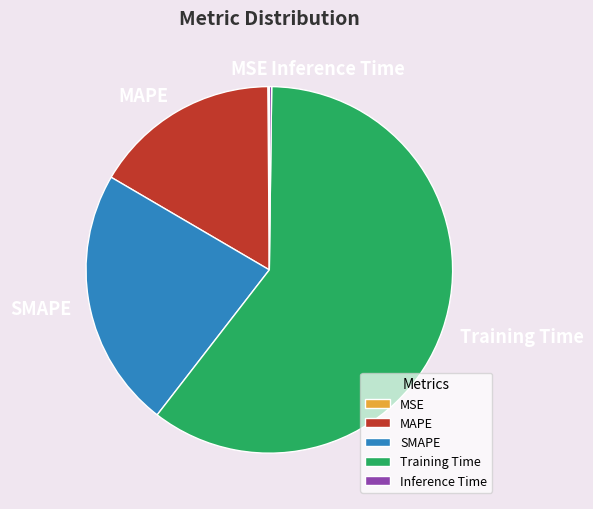

The Training Time slice represents 60% of the pie. True or false?

True